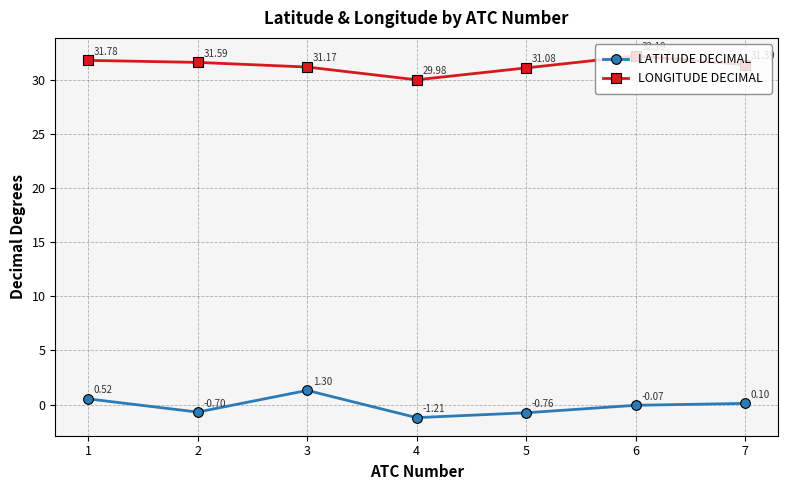

Does the chart display data point markers on the line(s)?

Yes